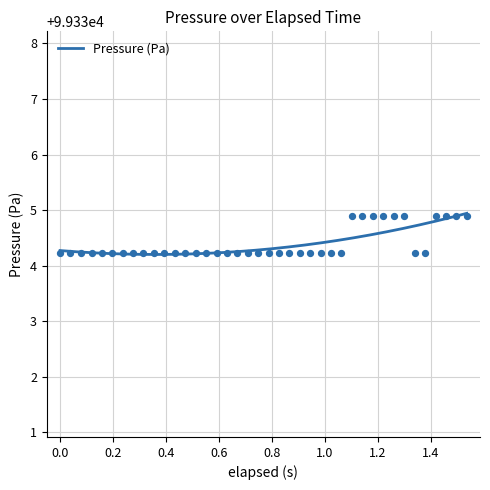

What is the maximum value for Pressure (Pa)?

99334.9